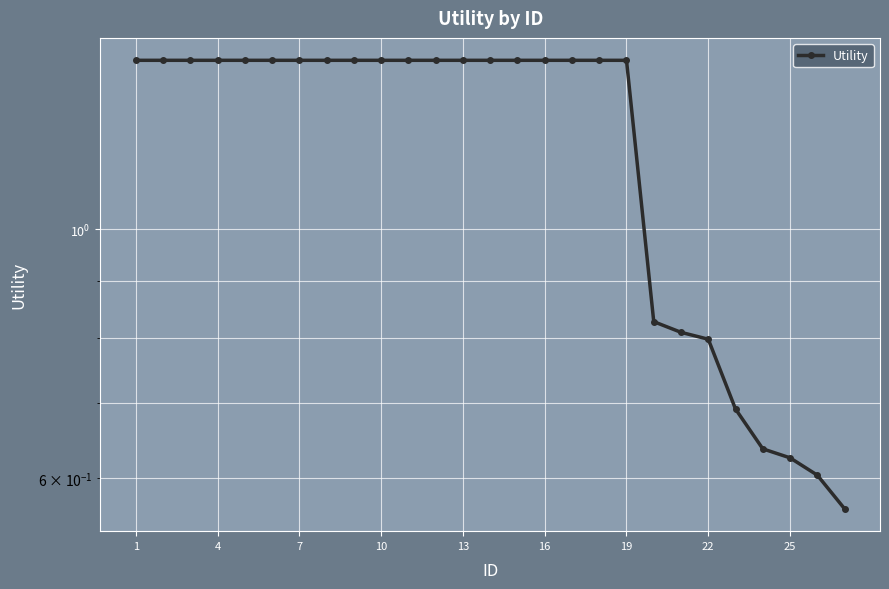

True or false: the data has more than 2 interior local peaks.

False